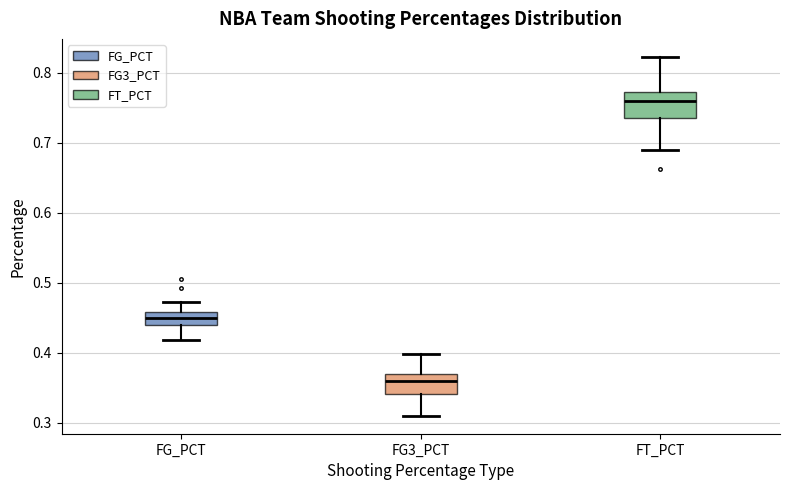

Reading left to right, read every box against the y-axis: the position of its median line, the range the box covers, and the ends of its whiskers. The values are not printed on the chart, so give them approximately, as read against the axis.

FG_PCT: median 0.45, box 0.44 to 0.46, whiskers 0.42 to 0.47
FG3_PCT: median 0.36, box 0.34 to 0.37, whiskers 0.31 to 0.40
FT_PCT: median 0.76, box 0.74 to 0.77, whiskers 0.69 to 0.82